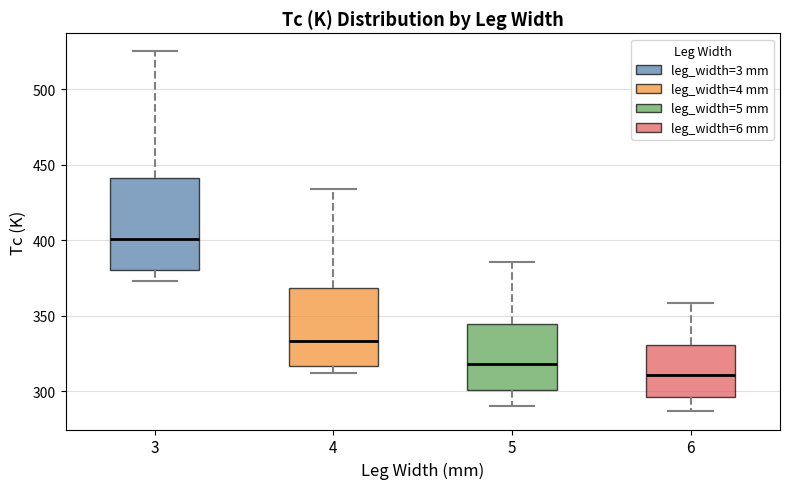

Reading left to right, transcribe this box plot: for each box, give where its median line is, the range the box spans, and where its two whiskers end, as read against the y-axis. The values are not printed on the chart, so give them approximately, as read against the axis.

3: median 400, box 380 to 440, whiskers 375 to 525
4: median 335, box 315 to 370, whiskers 310 to 435
5: median 320, box 300 to 345, whiskers 290 to 385
6: median 310, box 295 to 330, whiskers 285 to 360